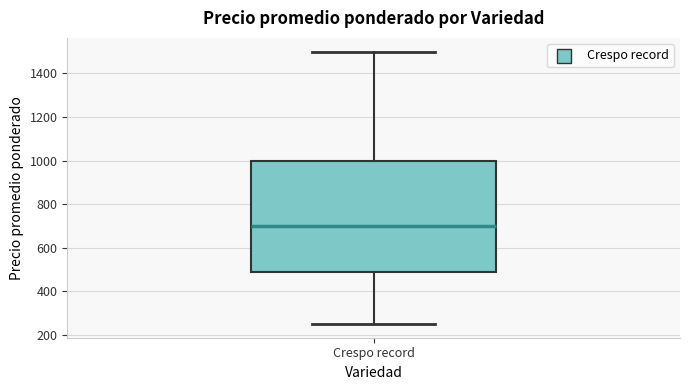

Where does the median line of the box for Crespo record sit on the y-axis? The values are not printed on the chart, so give them approximately, as read against the axis.

700